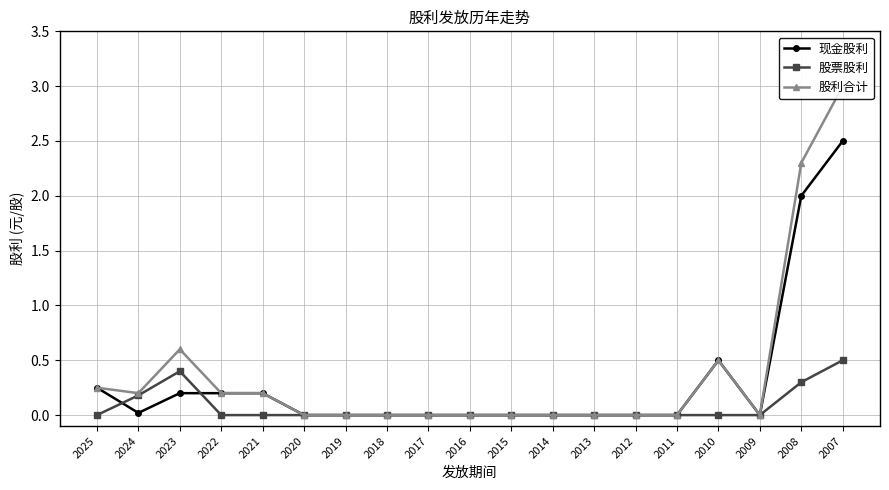

The 股票股利 series shows 0.0 at 2019. True or false?

True